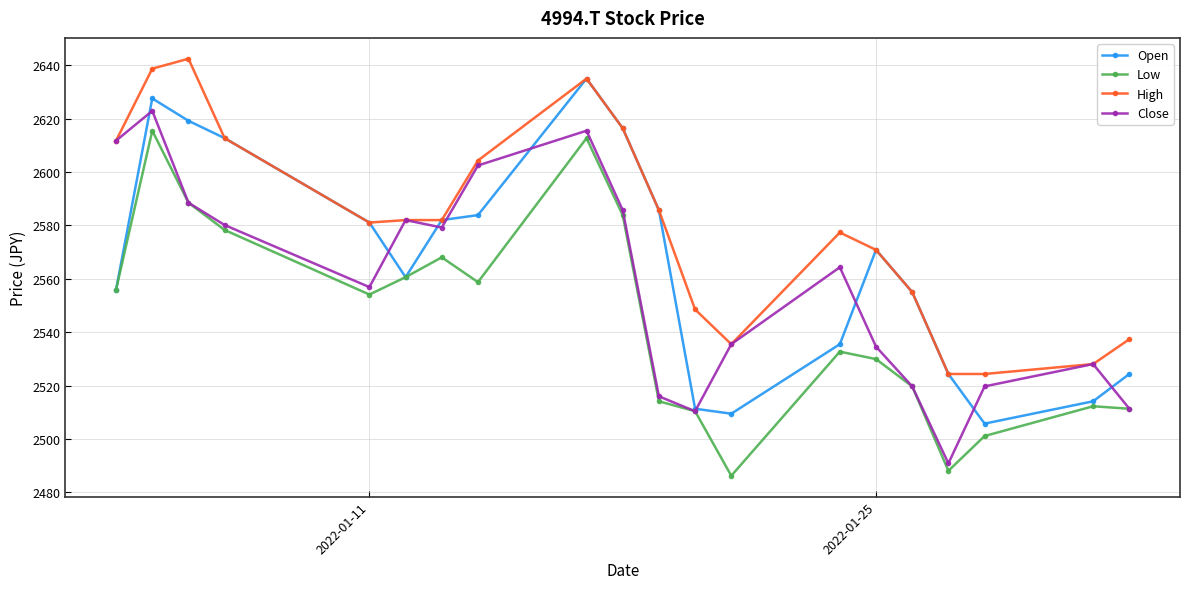

True or false: Close has more than 2 points higher than both neighbors.

True